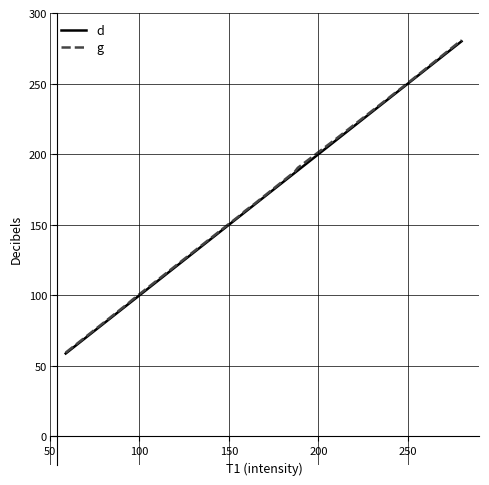

How many categories are shown in the chart?

19